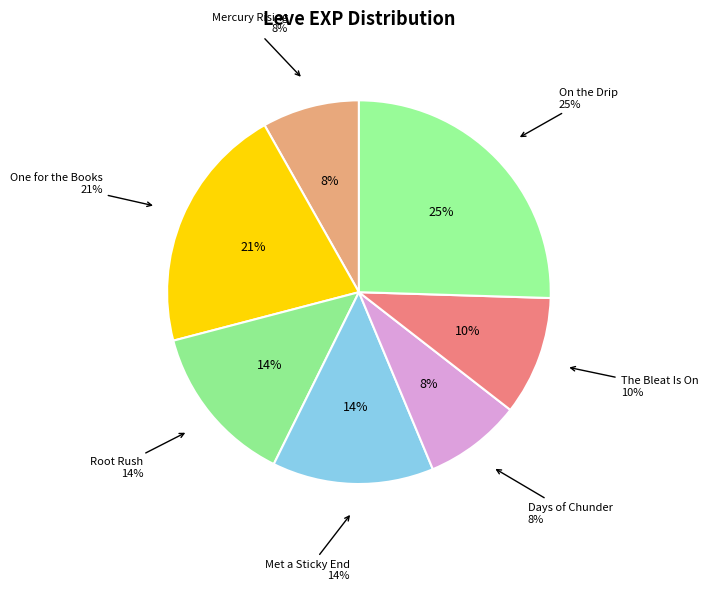

To the nearest percent, what is the combined percentage of 3 and 1?

22%